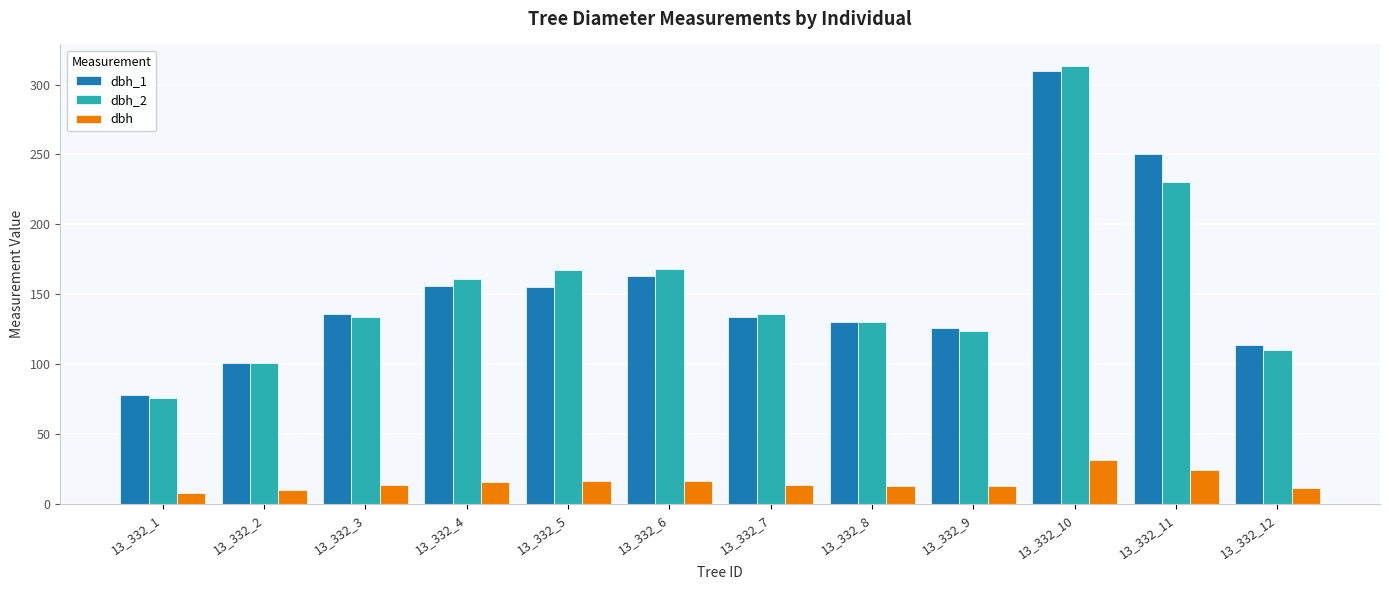

What is the difference between the highest and lowest values at 13_332_3?

122.5